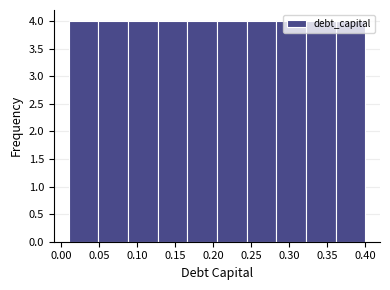

Reading left to right, transcribe this chart: for each bar, give the range it covers on the x-axis and its height. Neither the bar edges nor the heights are printed on the chart, so give them approximately, as read against the axes.

0.010 to 0.049: 4
0.049 to 0.088: 4
0.088 to 0.127: 4
0.127 to 0.166: 4
0.166 to 0.205: 4
0.205 to 0.244: 4
0.244 to 0.283: 4
0.283 to 0.322: 4
0.322 to 0.361: 4
0.361 to 0.400: 4